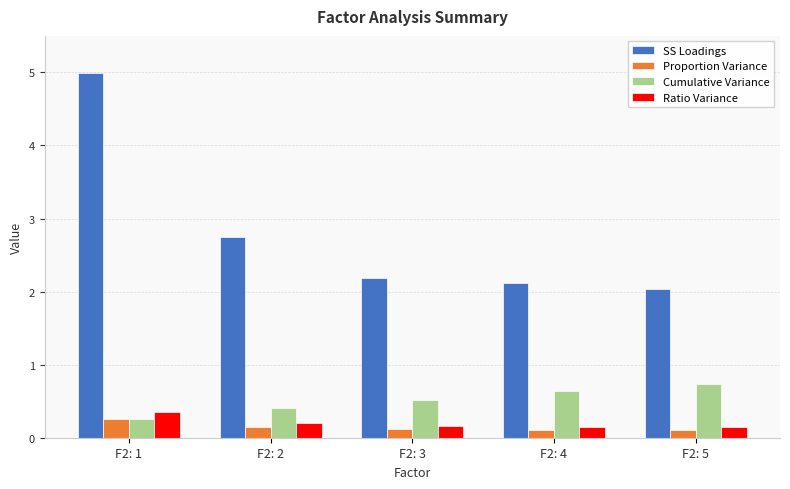

List the series in order of their peak value, lowest first.

Proportion Variance, Ratio Variance, Cumulative Variance, SS Loadings